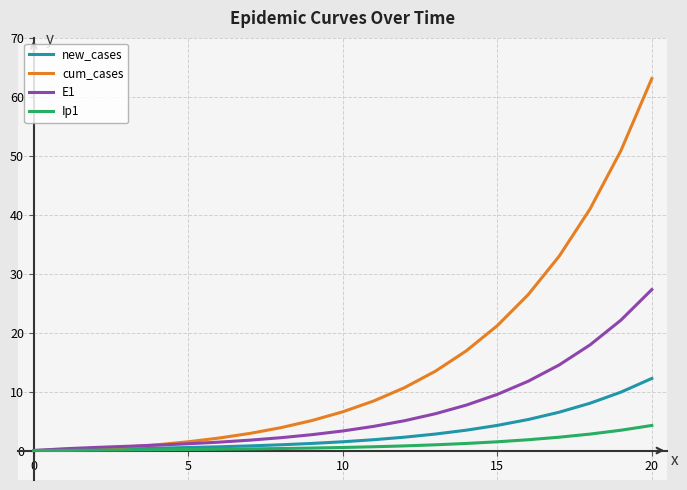

Does the chart display data point markers on the line(s)?

No